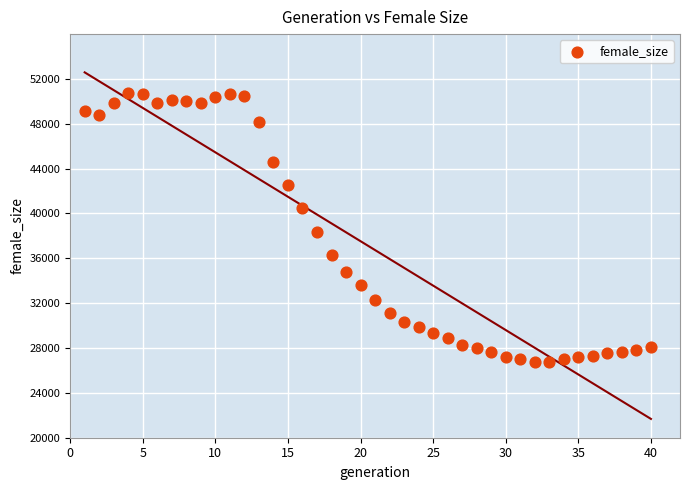

What is the range of X values (max minus min)?

39